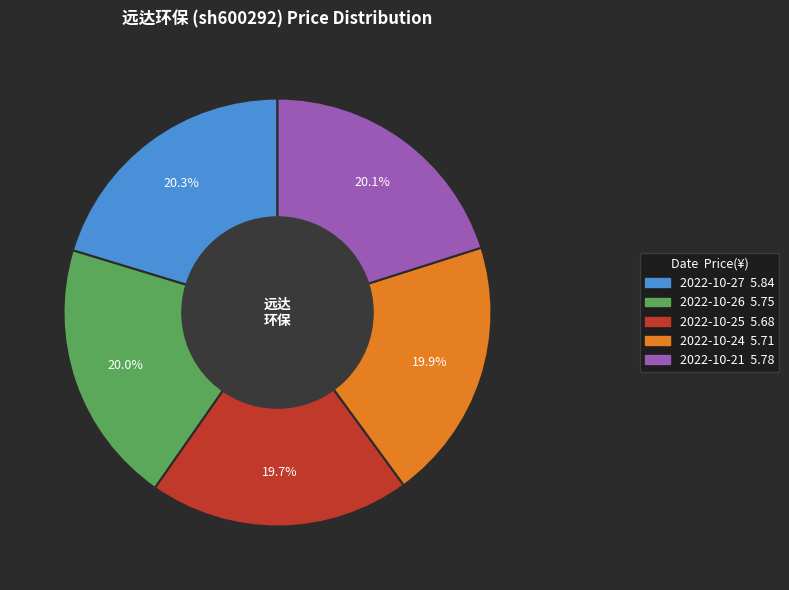

Is it true that 2022-10-26 is 6% of the pie?

False